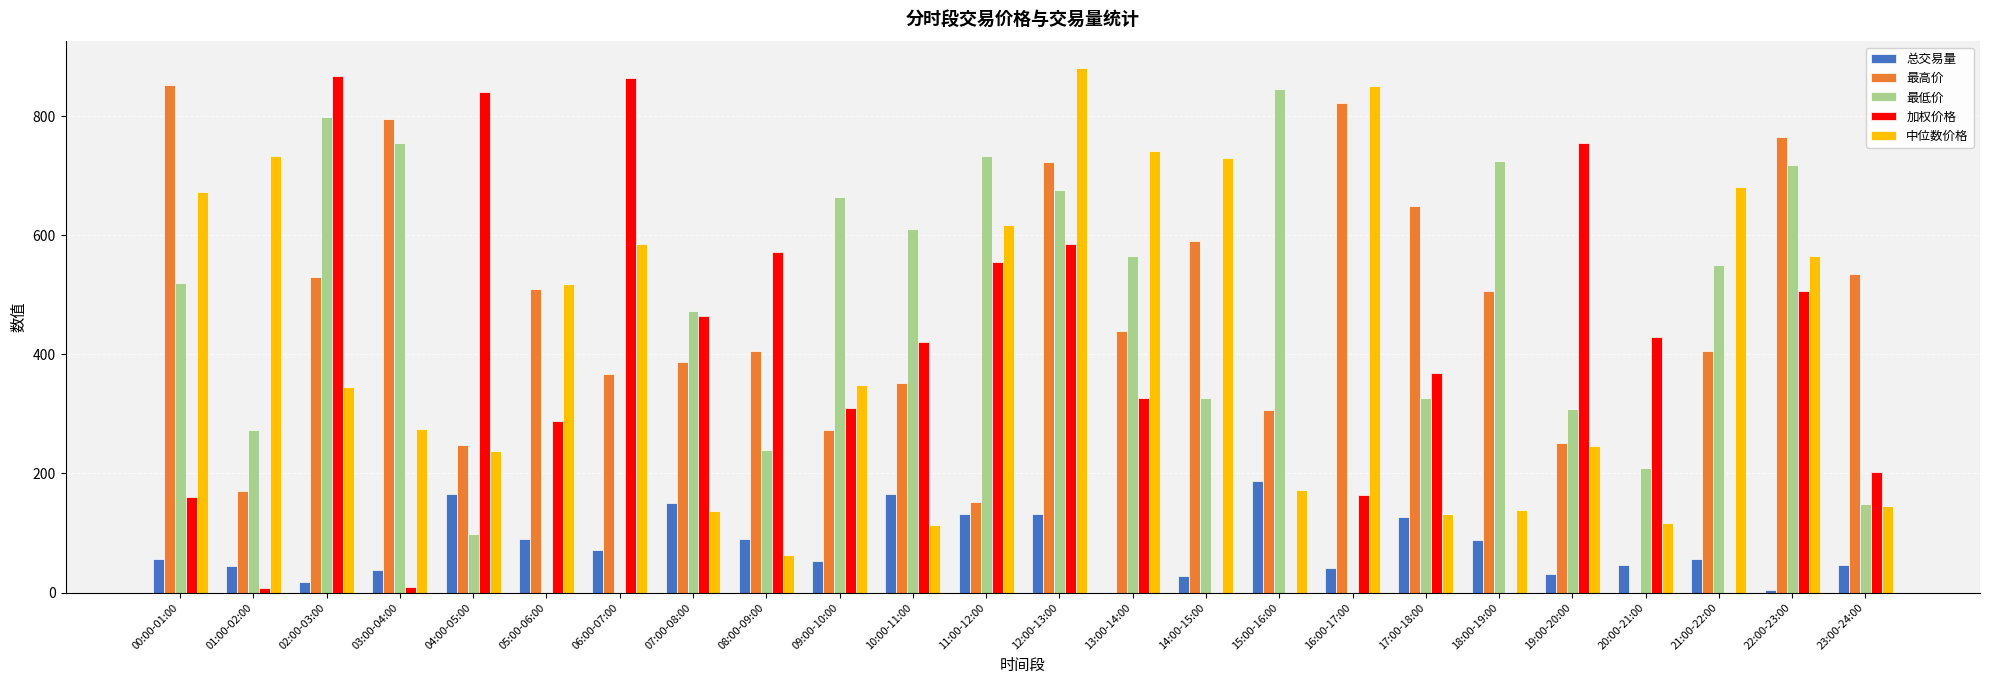

At which category is the sum across all series the highest?

12:00-13:00